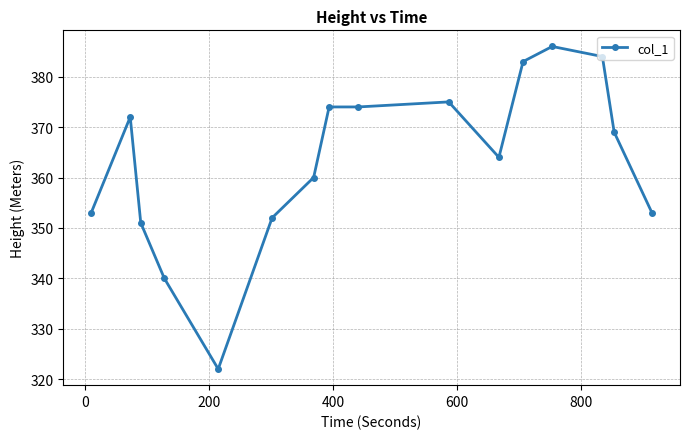

What is the value of the 11th point from the left?

364